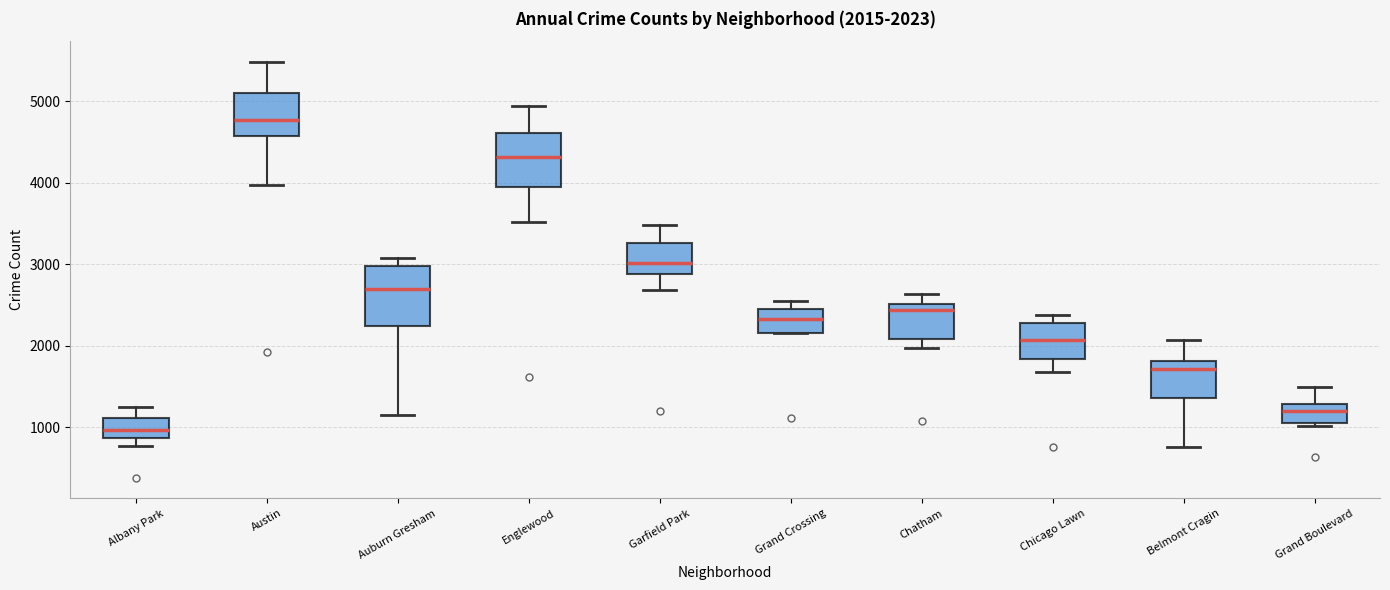

Which box has the highest median line?

Austin